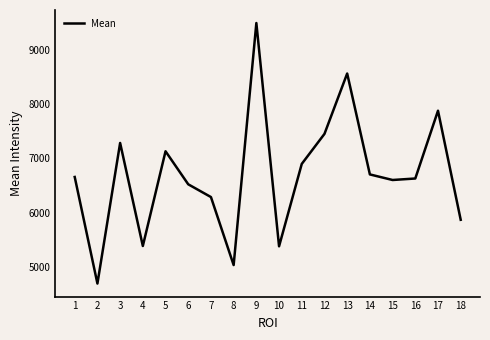

What is the greatest value displayed?

9492.0